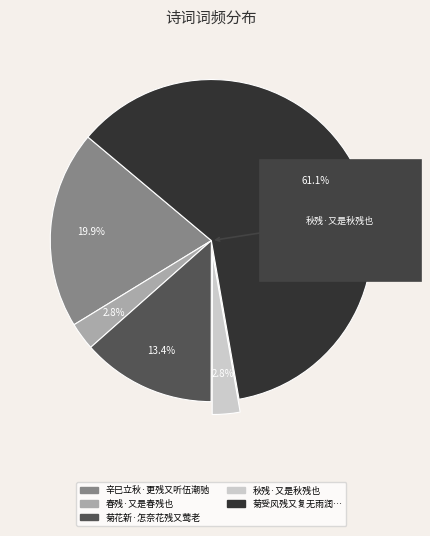

To the nearest percent, what is the difference between the largest and smallest slice percentages?

58%